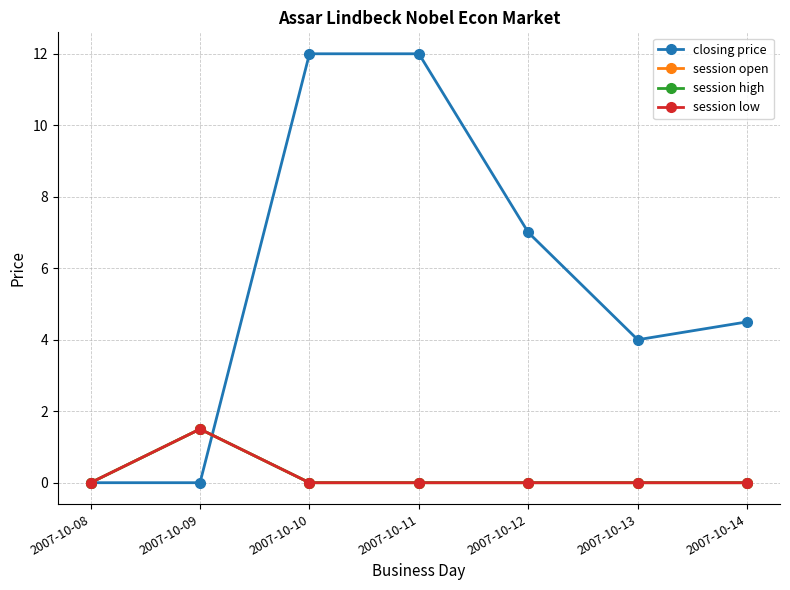

In session open, how many points are higher than both neighbors (excluding endpoints)?

1